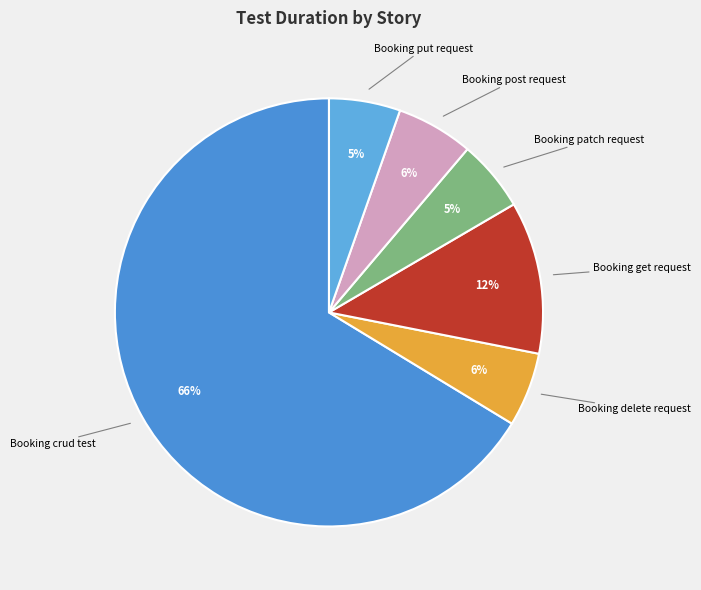

Count the number of slices in the pie.

6